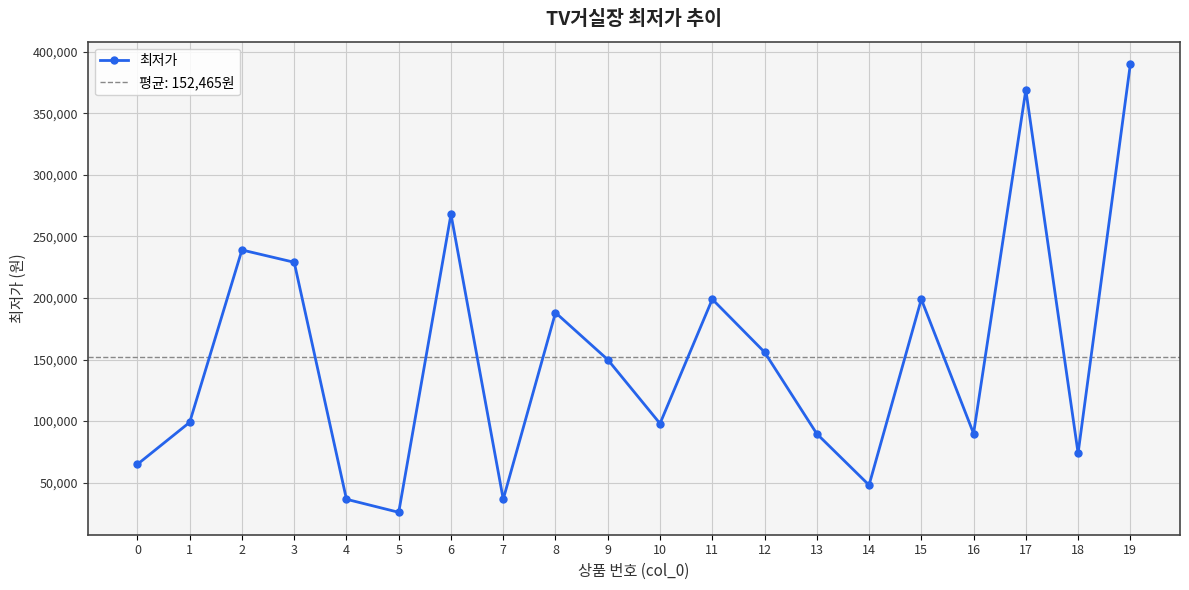

Reading left to right, list all the values displayed in this chart.

0=64900	1=99000	2=239000	3=229000	4=36500	5=25900	6=268000	7=36500	8=188100	9=149900	10=98000	11=199000	12=156000	13=89700	14=48000	15=199000	16=89900	17=369000	18=73900	19=390000